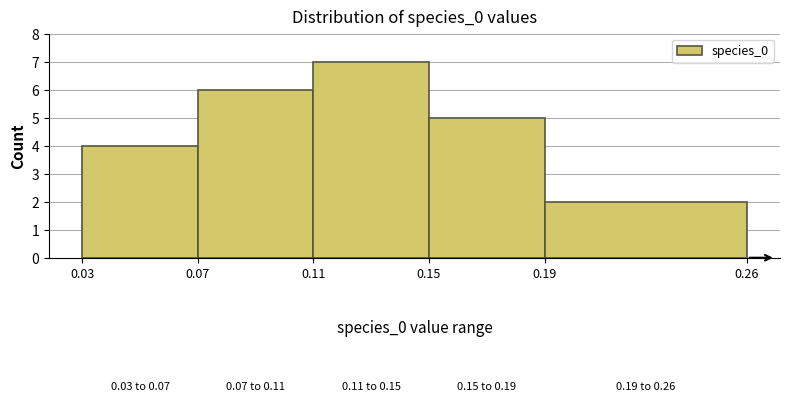

Which range on the x-axis has the tallest bar?

0.11 to 0.15